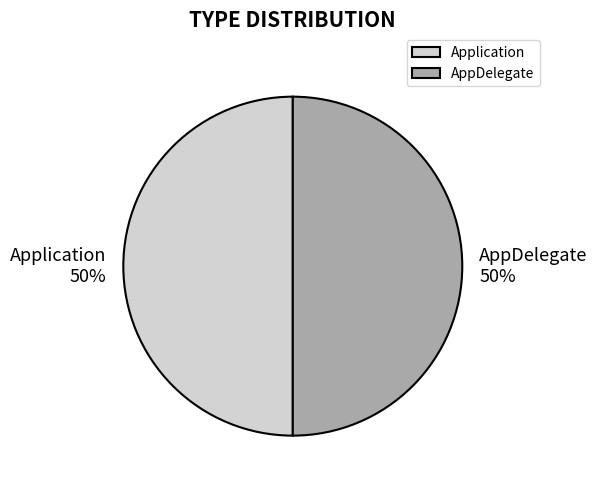

The Application slice represents 43% of the pie. True or false?

False